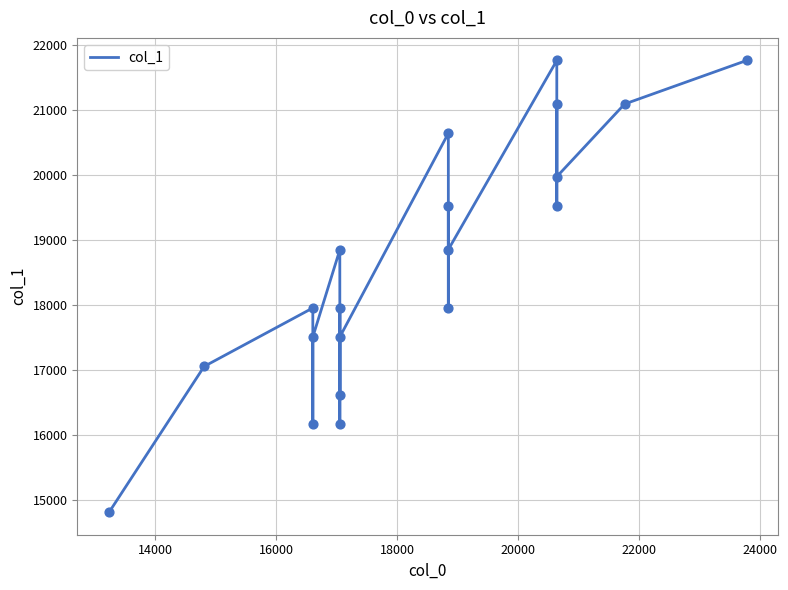

Approximately how many times larger is the value at 18000 compared to 24000?

1.0